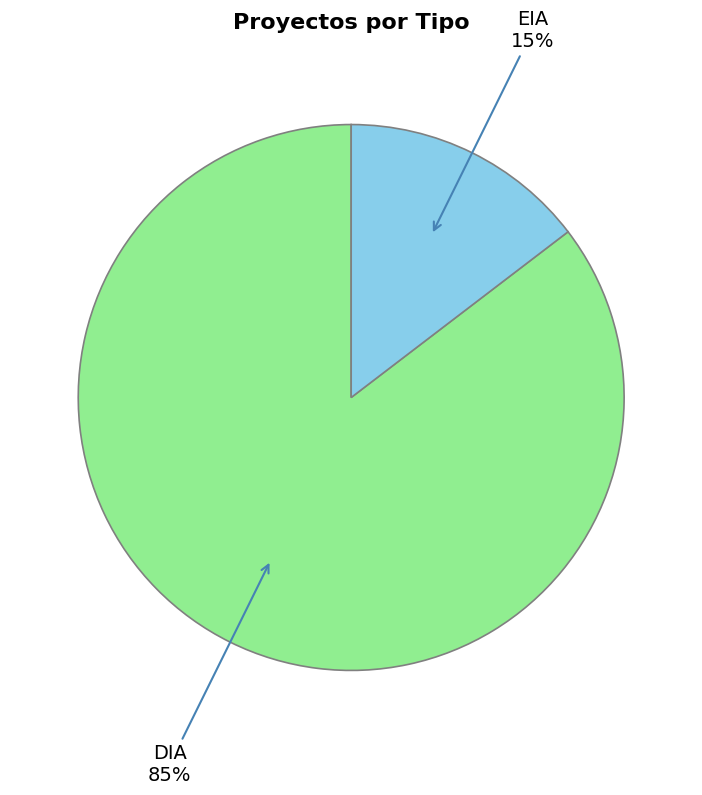

The EIA slice represents 15% of the pie. True or false?

True